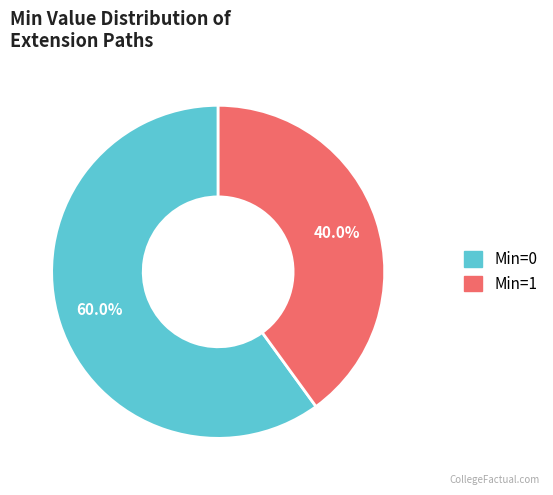

Is there a majority slice in this chart?

Yes